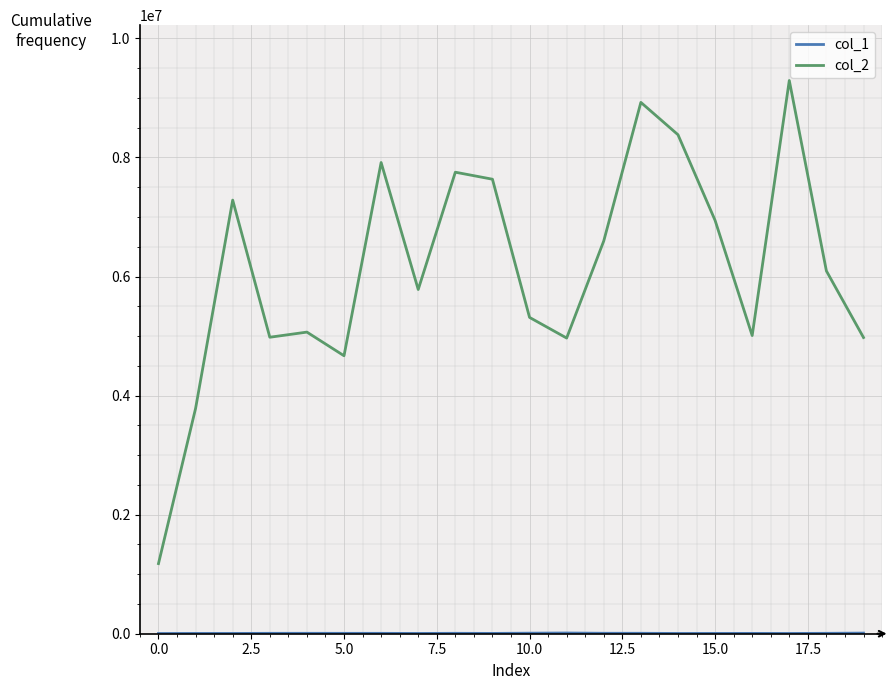

Which series has the widest spread of values?

col_2